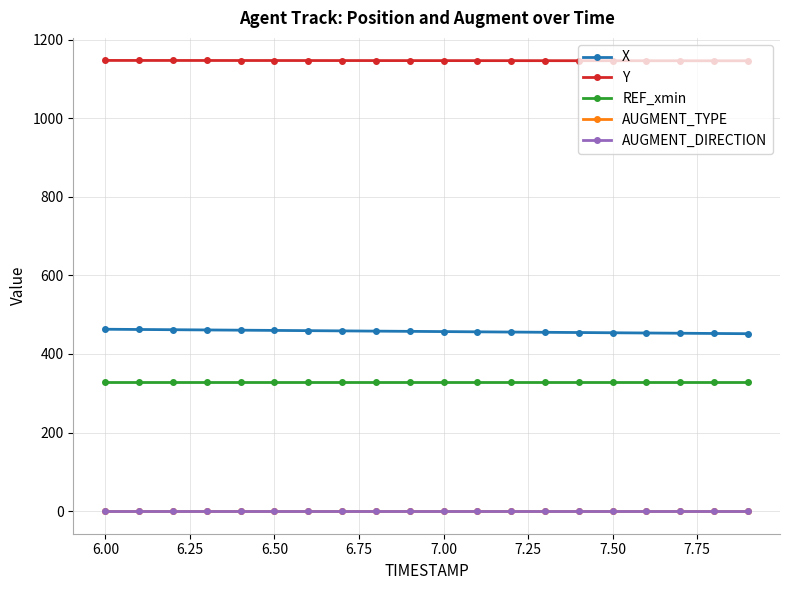

At how many categories does at least one series exceed 23?

20